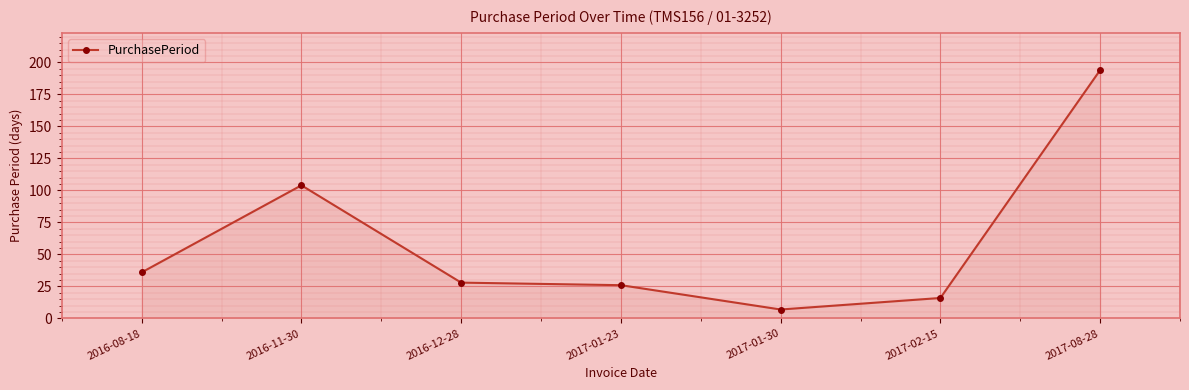

What is the difference between the maximum and minimum values?

187